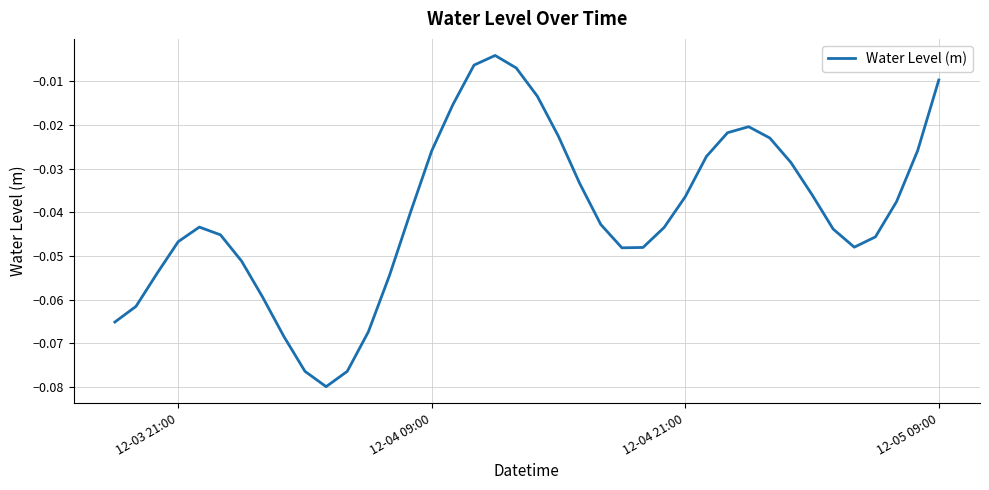

What is the difference between the second highest and minimum values?

0.1